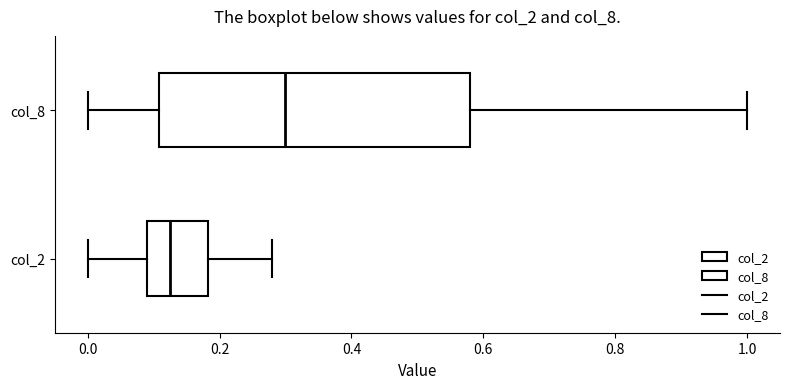

Where does the left whisker of the box for col_8 end on the x-axis? The values are not printed on the chart, so give them approximately, as read against the axis.

0.00